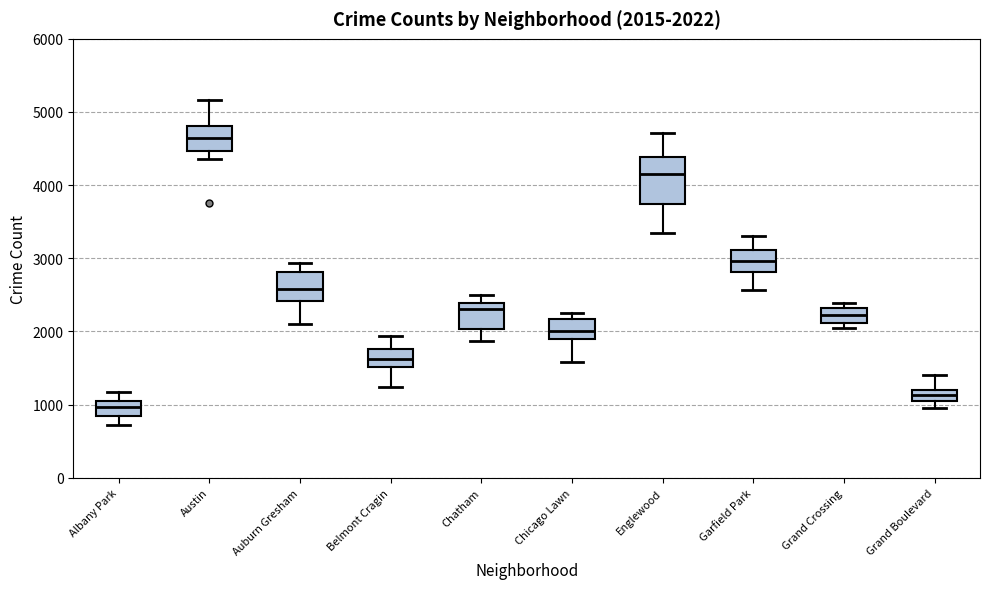

Which box has the lowest median line?

Albany Park